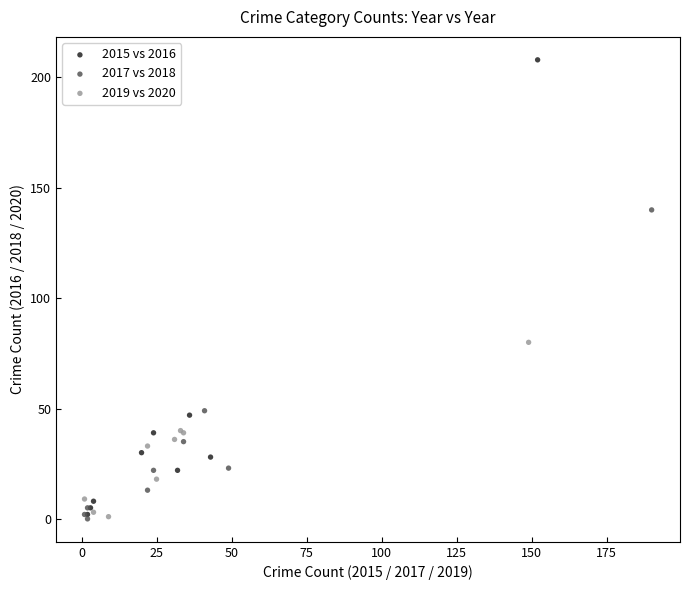

Which series reaches the maximum Y coordinate?

2015 vs 2016